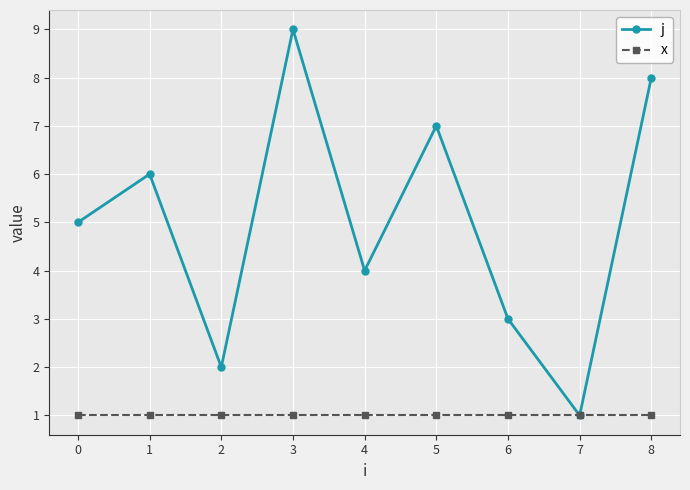

What is the minimum value shown in the chart?

1